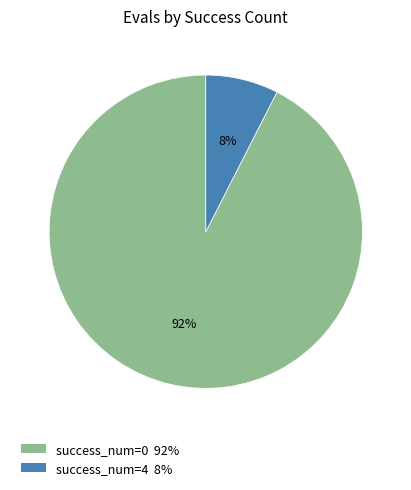

True or false: success_num=0 92% accounts for 80% of the total.

False